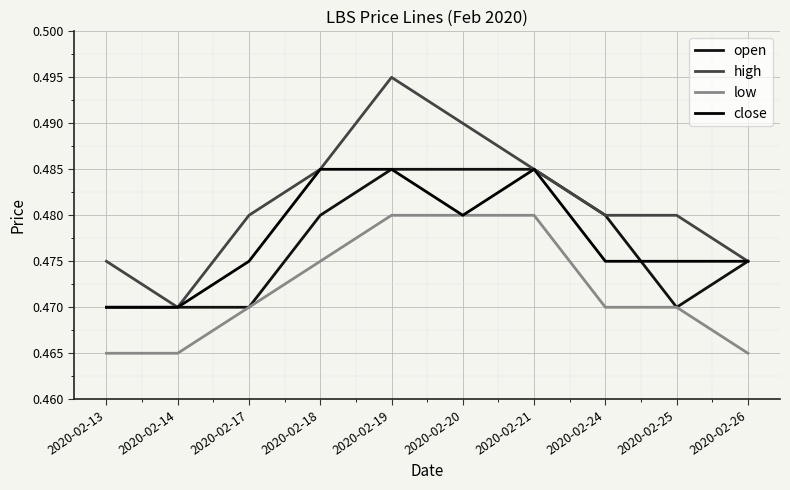

How many lines are shown in the chart?

4